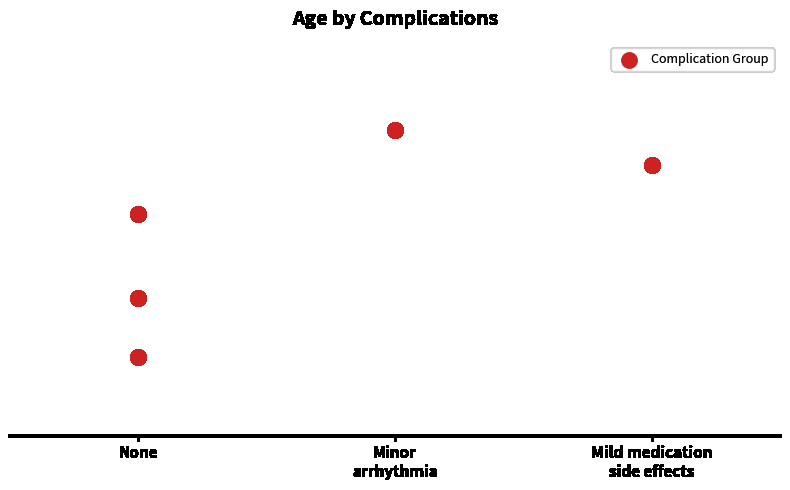

Approximately how many times larger is the value at Minor arrhythmia compared to Mild medication side effects?

1.1